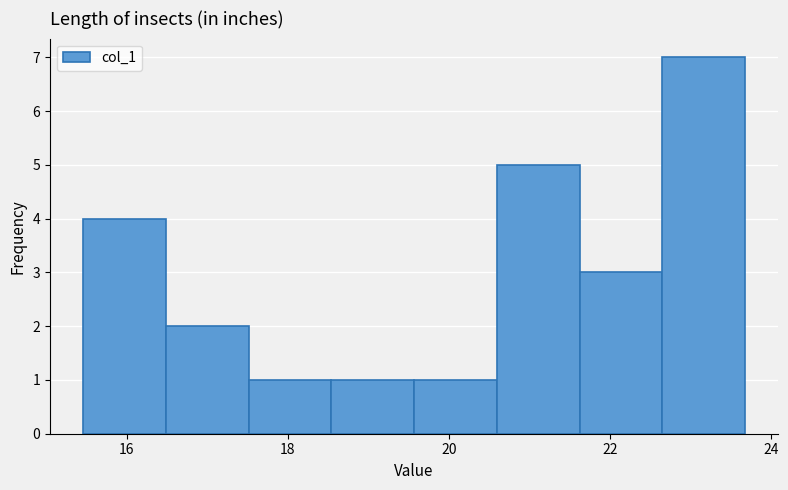

Reading left to right, list every bar in this chart as the range it spans on the x-axis followed by its height. Neither the bar edges nor the heights are printed on the chart, so give them approximately, as read against the axes.

15.4 to 16.4: 4
16.4 to 17.6: 2
17.6 to 18.6: 1
18.6 to 19.6: 1
19.6 to 20.6: 1
20.6 to 21.6: 5
21.6 to 22.6: 3
22.6 to 23.6: 7